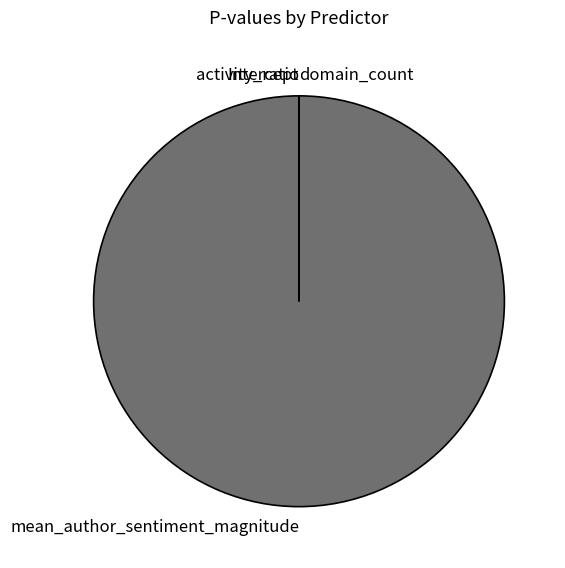

Is there a majority slice in this chart?

Yes